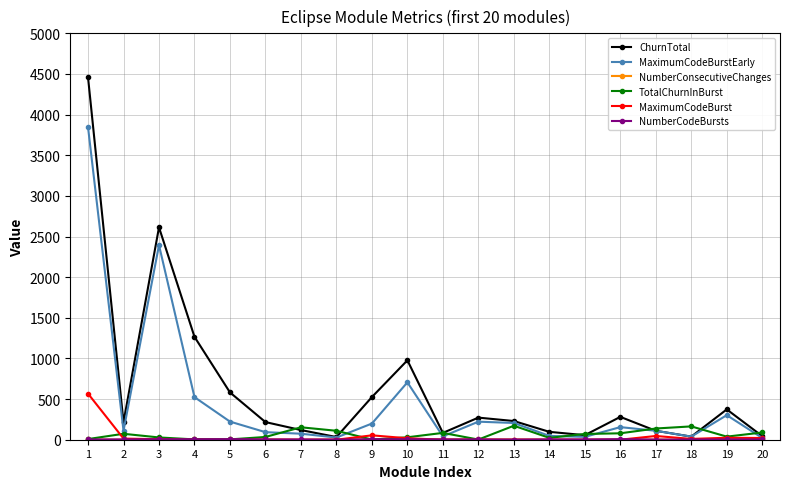

True or false: TotalChurnInBurst has more than 1 interior local peaks.

True